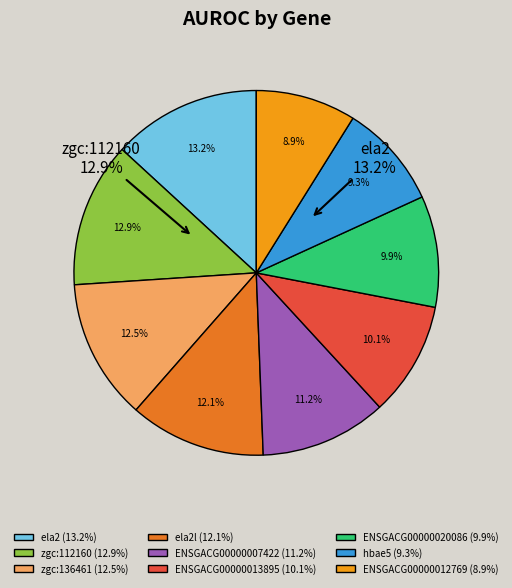

Does any single category account for the majority?

No